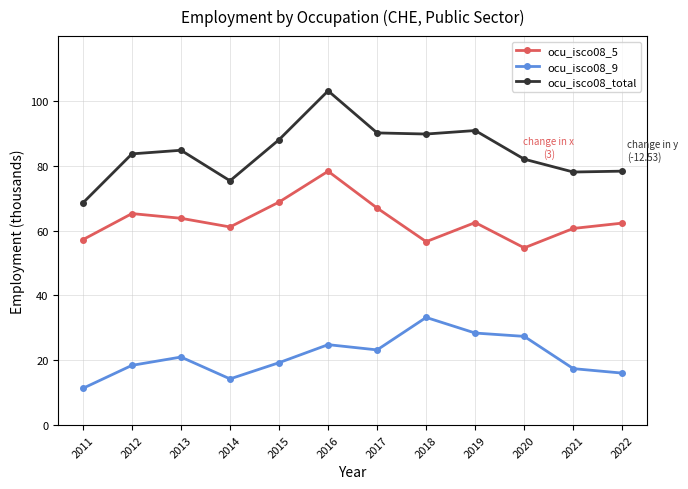

What is the difference between the highest and lowest values at 2017?

66.9